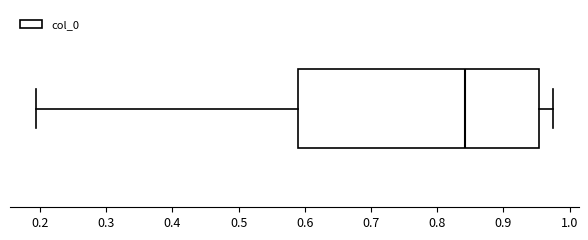

Read this box plot against the x-axis: the position of the median line, the range covered by the box, and the ends of both whiskers. The values are not printed on the chart, so give them approximately, as read against the axis.

median 0.84, box 0.59 to 0.95, whiskers 0.19 to 0.97